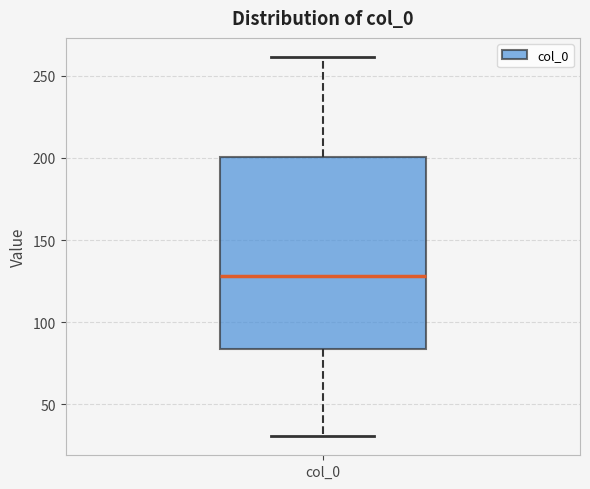

Transcribe this box plot: give where the median line is, the range the box spans, and where the two whiskers end, as read against the y-axis. The values are not printed on the chart, so give them approximately, as read against the axis.

median 130, box 85 to 200, whiskers 30 to 260